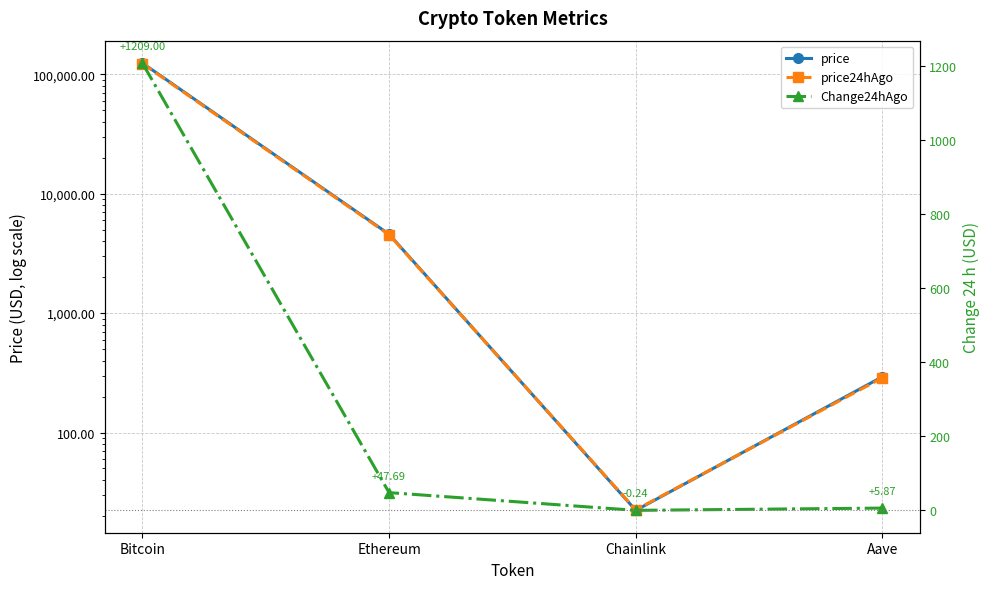

Which series changed the most between Chainlink and Aave?

price